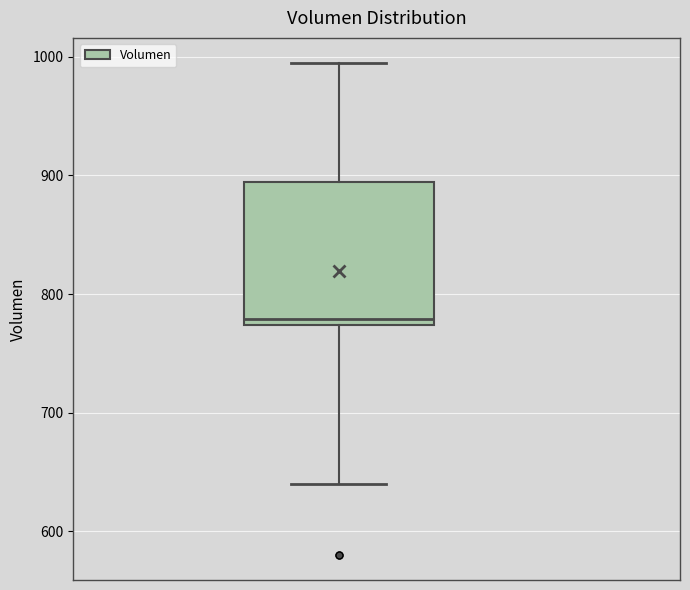

Read this box plot against the y-axis: the position of the median line, the range covered by the box, and the ends of both whiskers. The values are not printed on the chart, so give them approximately, as read against the axis.

median 780, box 770 to 890, whiskers 640 to 1000